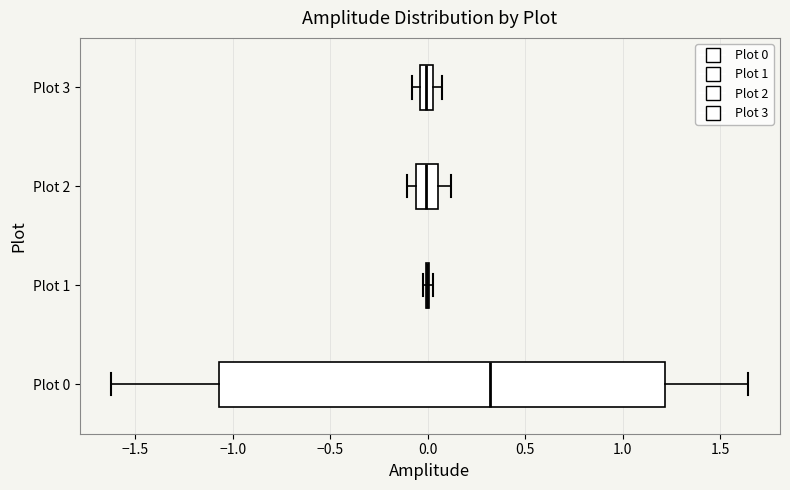

Comparing the boxes themselves (not the whiskers), which one is the widest?

Plot 0